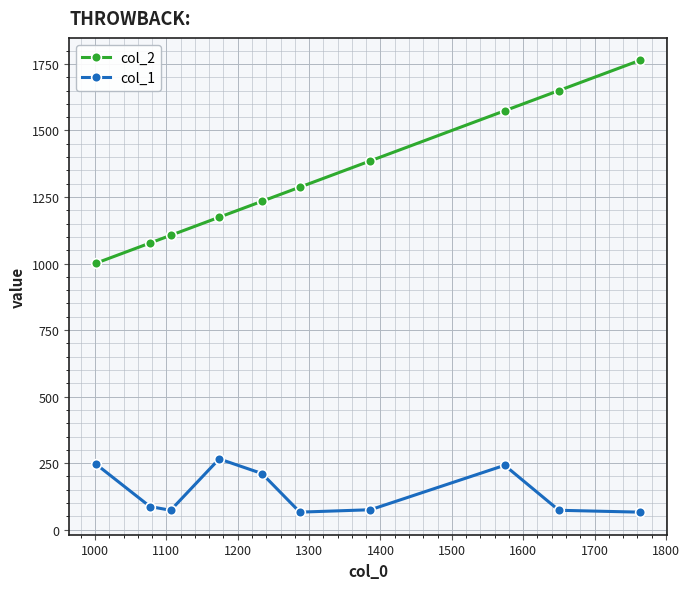

Which series has the widest spread of values?

col_2